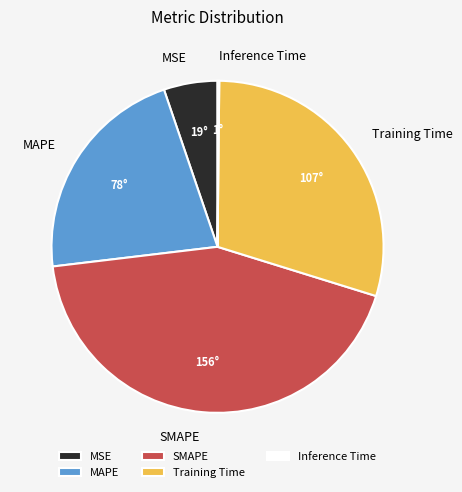

True or false: MSE accounts for 1% of the total.

False